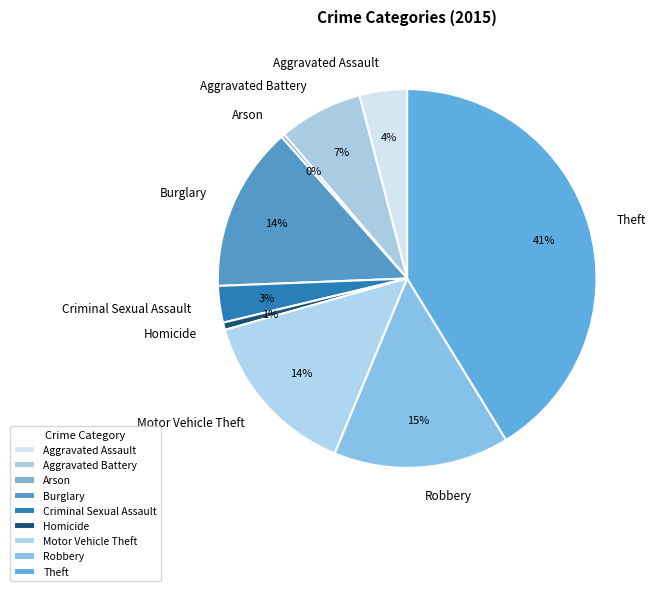

Is there any slice that represents more than half of the pie?

No